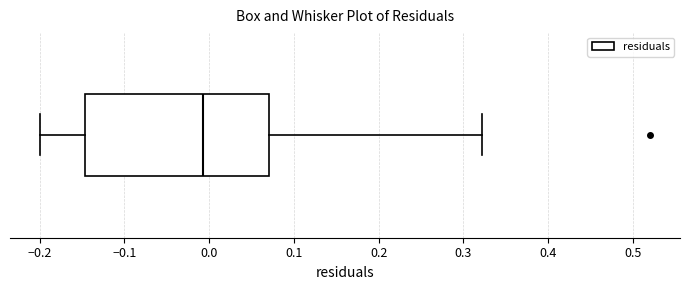

Where does the left whisker of the box end on the x-axis? The values are not printed on the chart, so give them approximately, as read against the axis.

-0.20